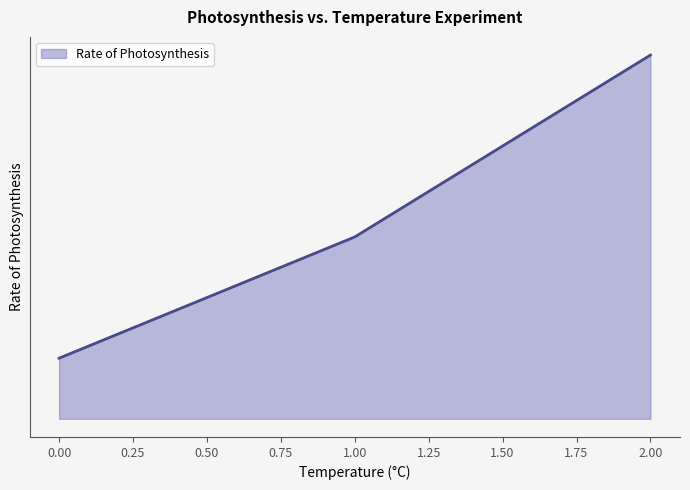

Is this an area chart (filled region under the line)?

Yes